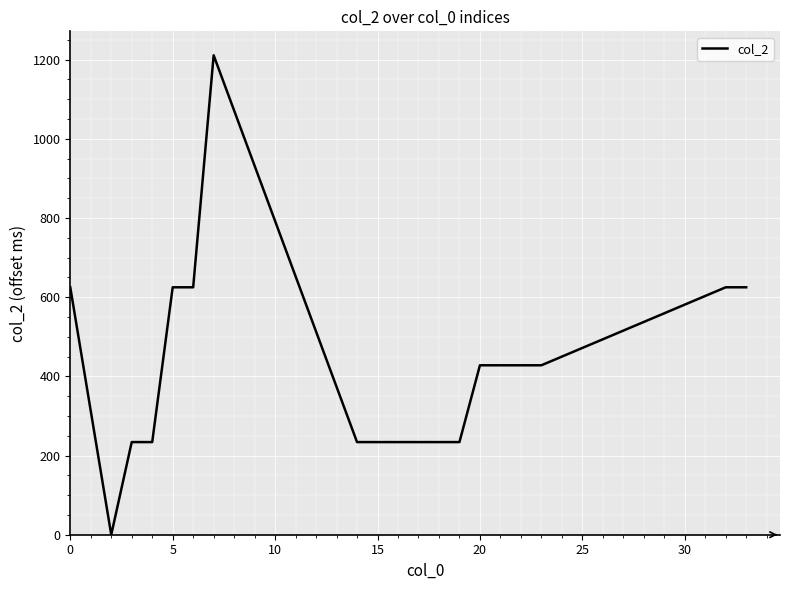

What is the maximum value shown in the chart?

1211